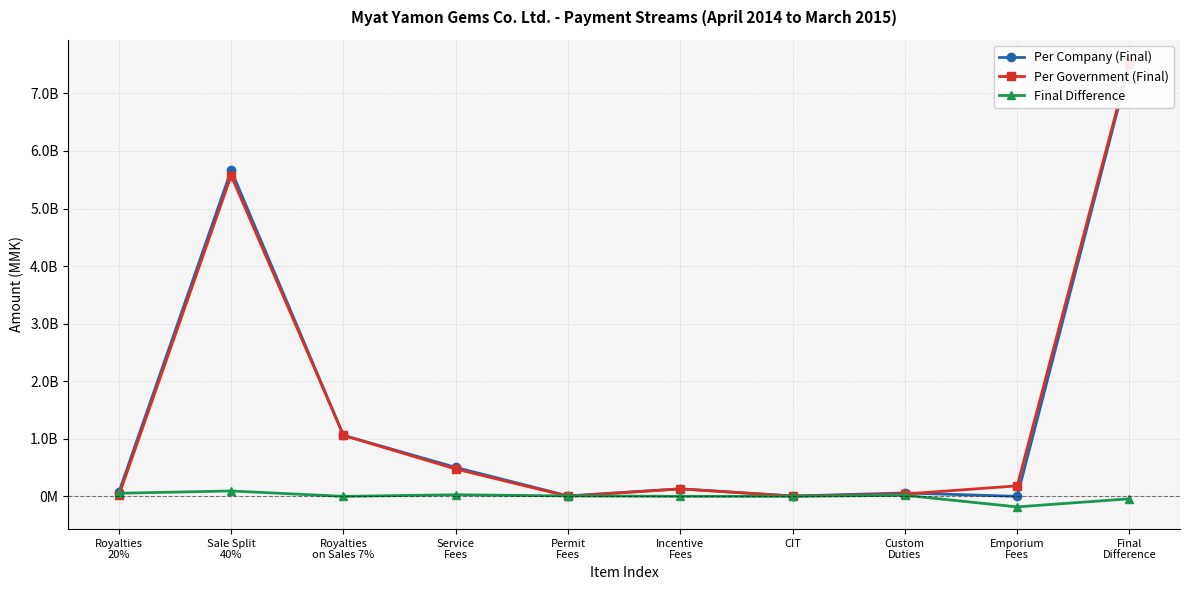

Is it true that Per Government (Final) equals 5605202.0 at CIT?

True